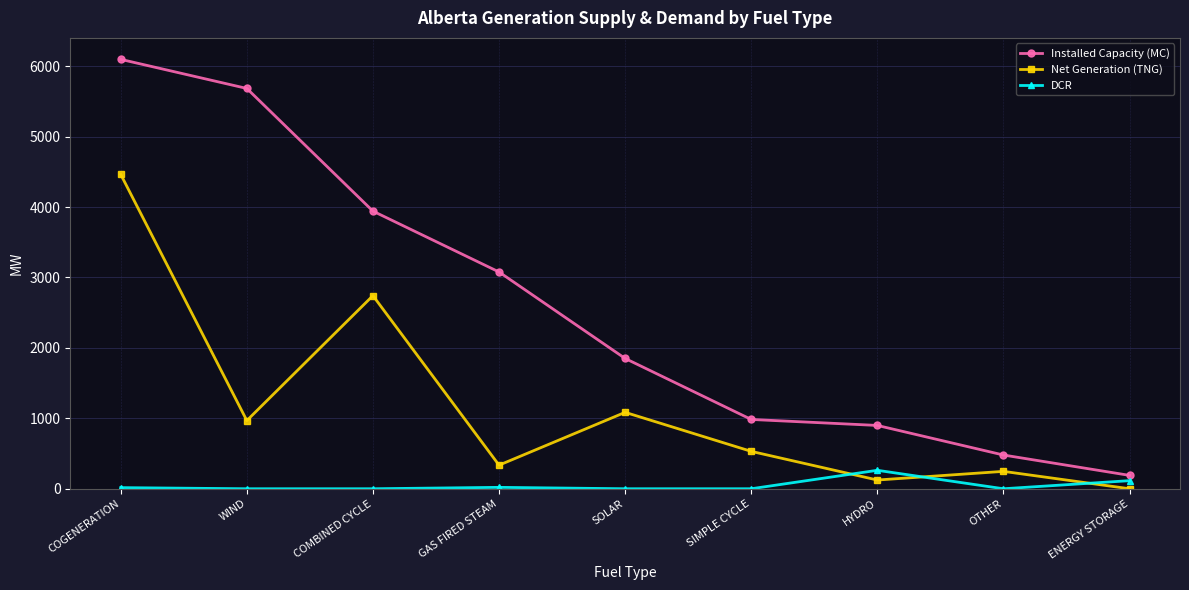

True or false: Installed Capacity (MC) has more than 0 points higher than both neighbors.

False